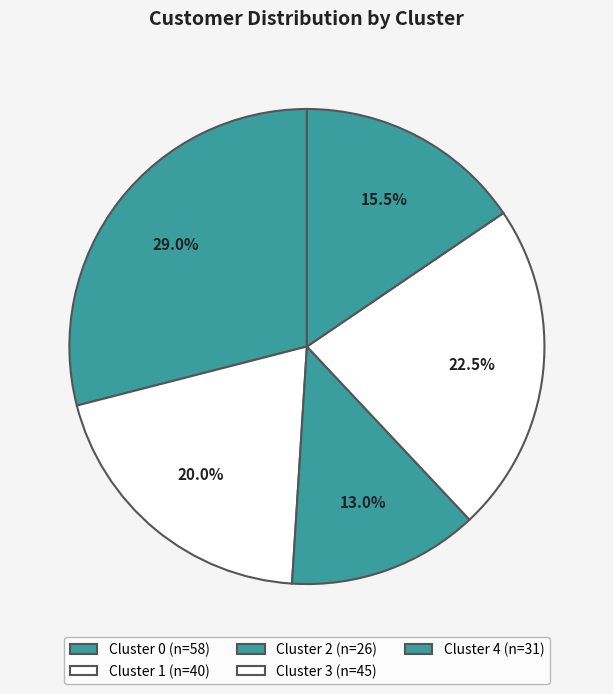

The Cluster 0 slice represents 29% of the pie. True or false?

True